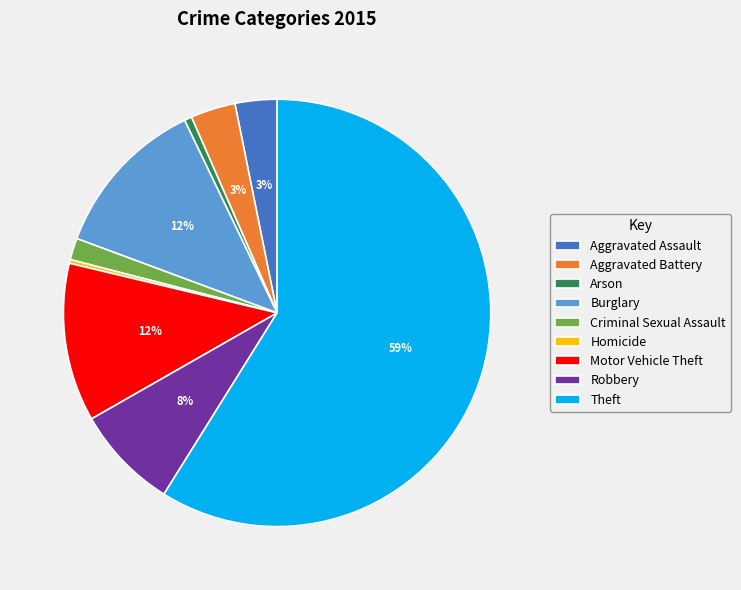

Which category has the biggest portion of the pie?

Theft